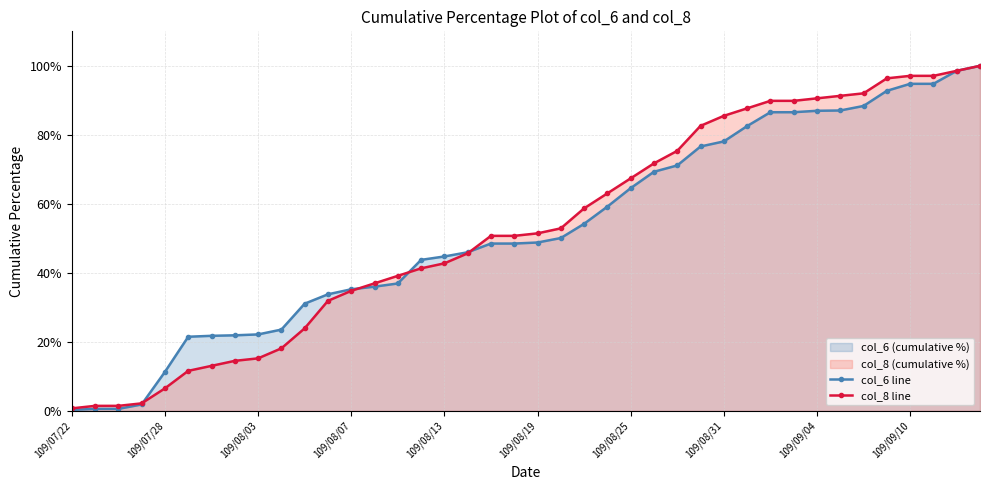

Rank the series by their maximum value, from lowest to highest.

col_6 line, col_8 line